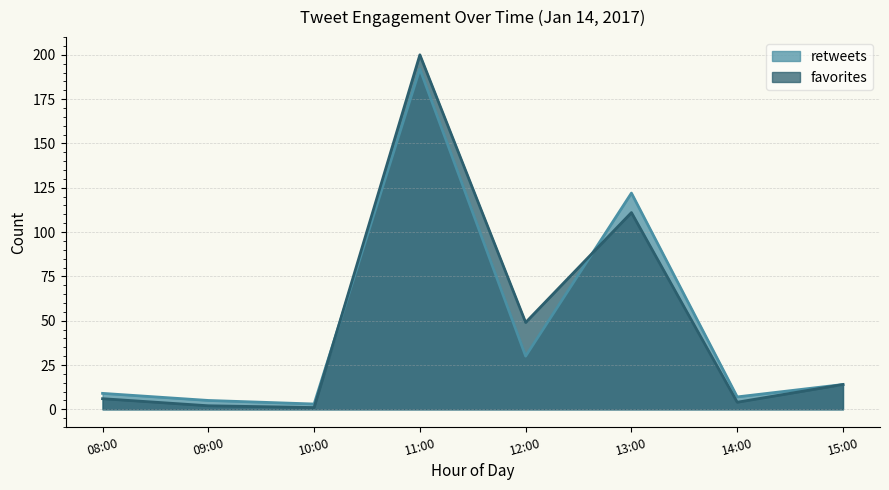

Which label corresponds to the largest value in the chart?

11:00